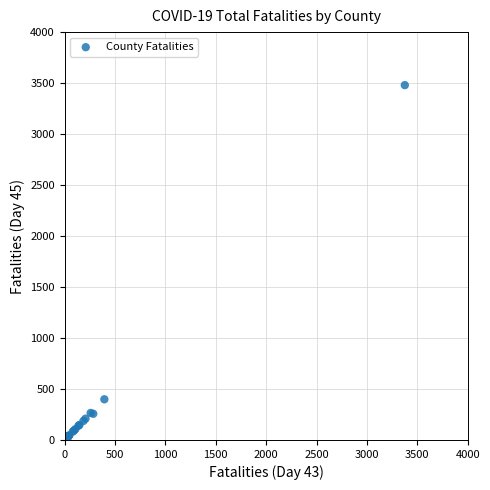

What Y value in the scatter plot is closest to 1741?

399